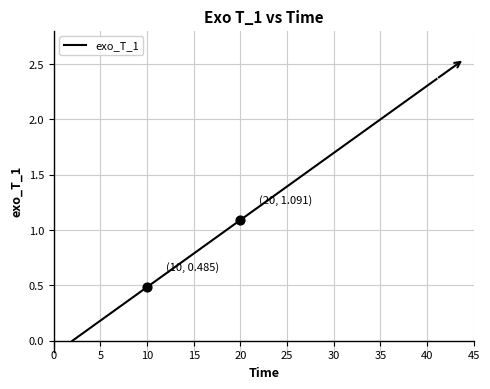

How many lines are shown in the chart?

1